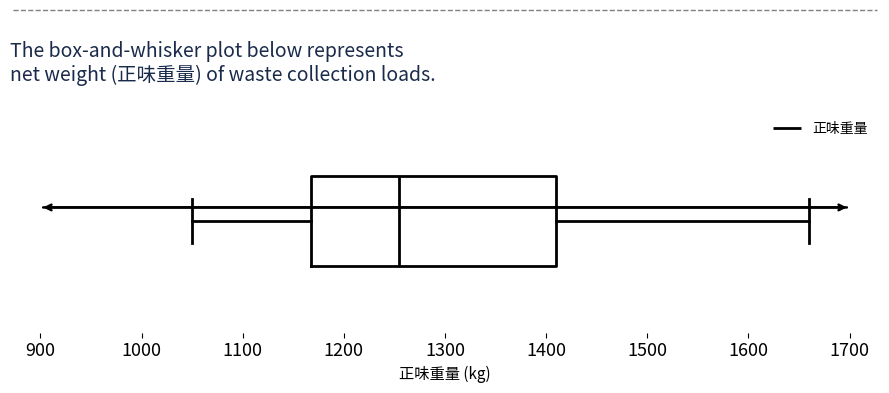

Where does the median line of the box sit on the x-axis? The values are not printed on the chart, so give them approximately, as read against the axis.

1260